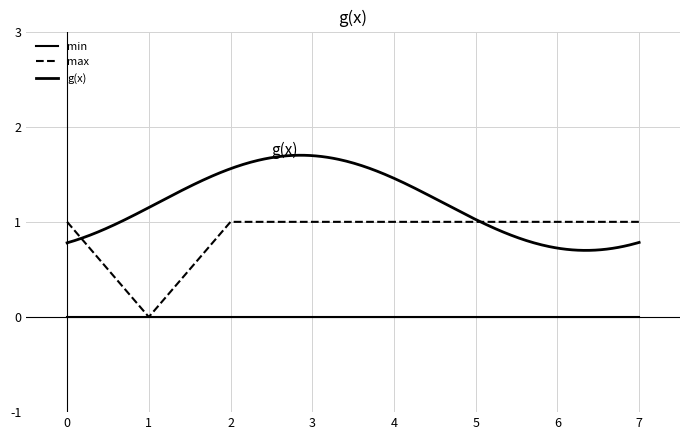

How many values are above zero?

7